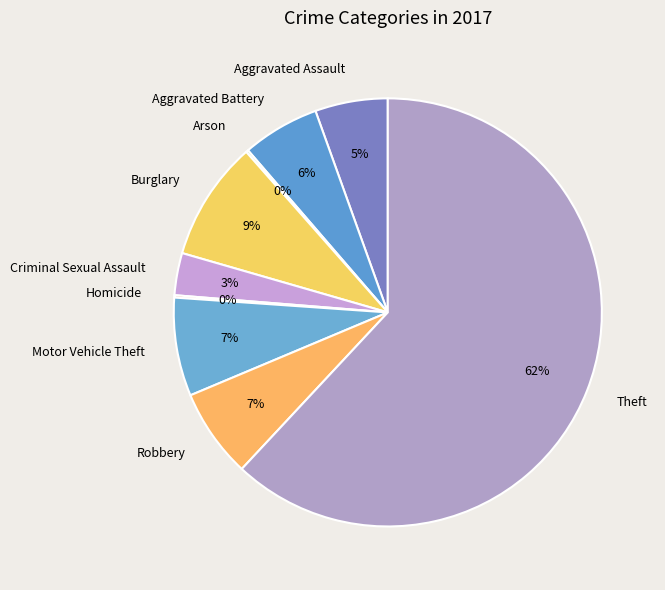

Does Theft account for over 50% of the chart?

Yes